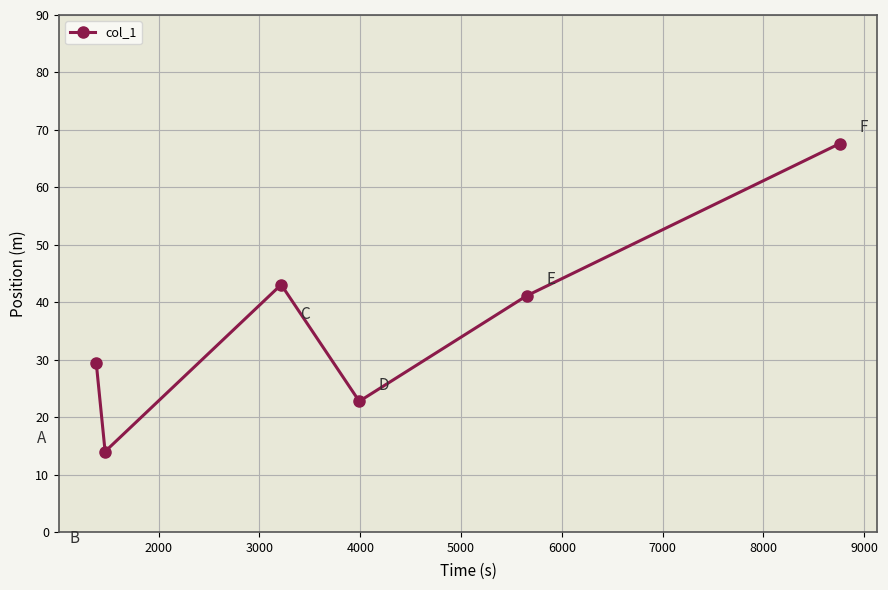

Reading left to right, transcribe all the data shown in this chart.

29.4	14.0	43.1	22.7	41.1	67.6